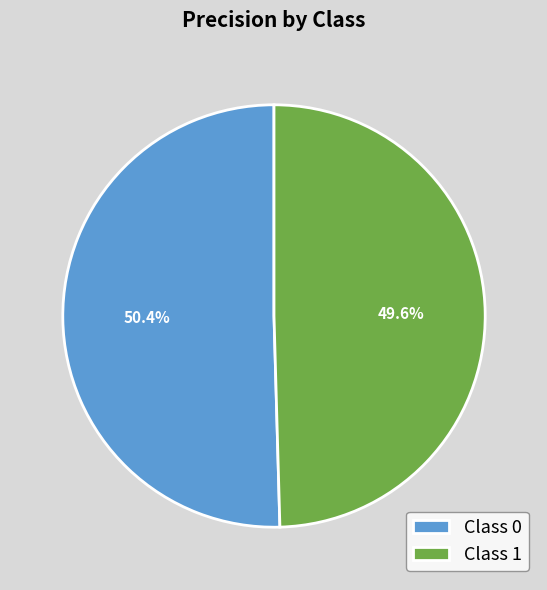

What percentage do Class 1 and Class 0 together represent?

100.0%